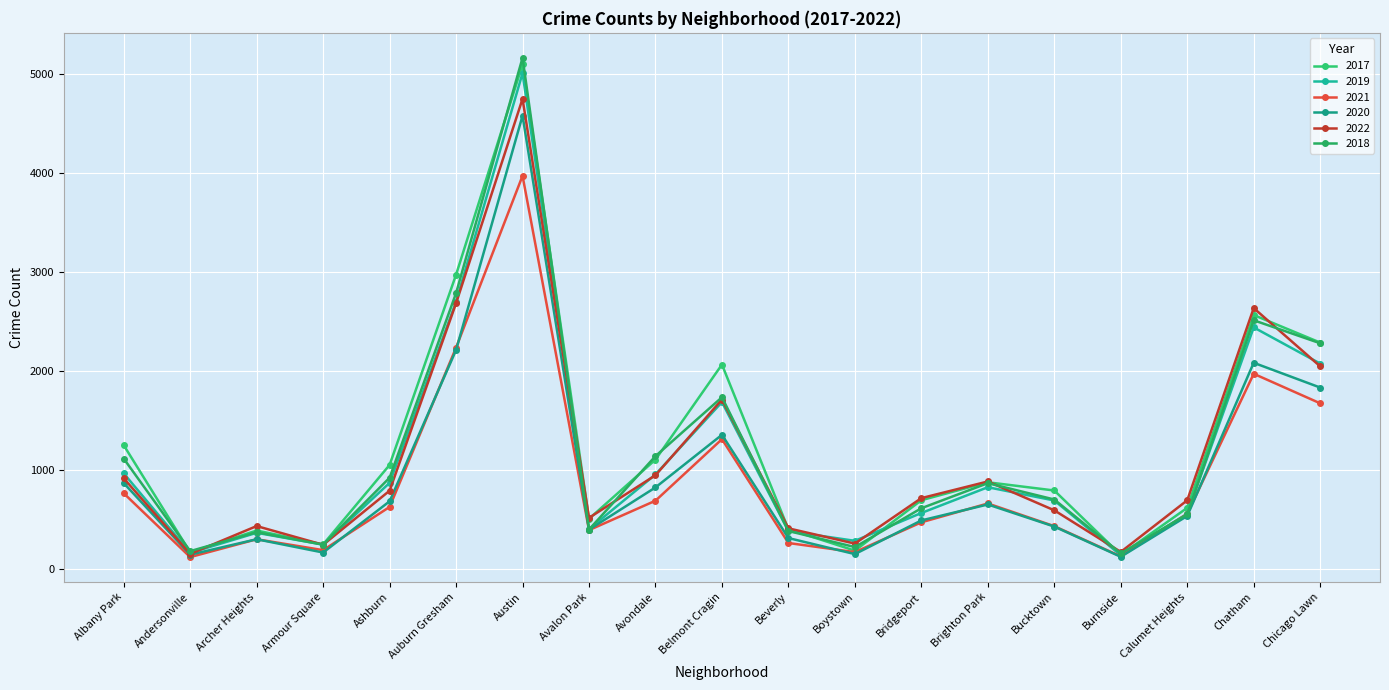

True or false: 2020 and 2017 intersect in this chart.

False